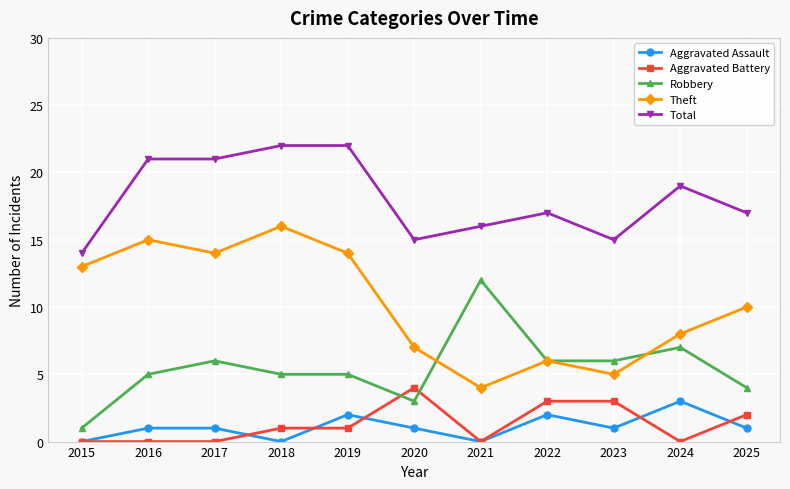

Does the chart display data point markers on the line(s)?

Yes